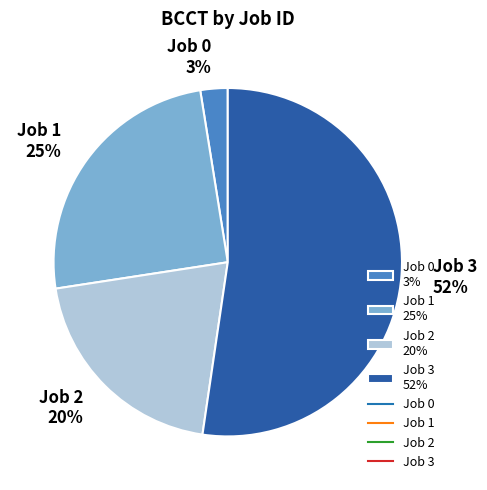

Between Job 1 25% and Job 2 20%, which is larger?

Job 1 25%